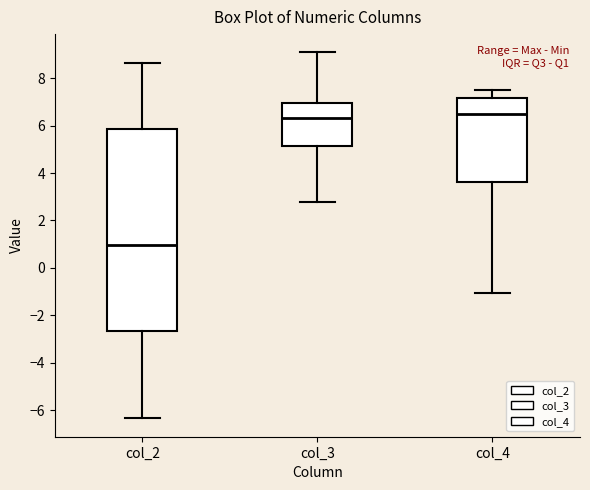

Comparing the boxes themselves (not the whiskers), which one is the tallest?

col_2